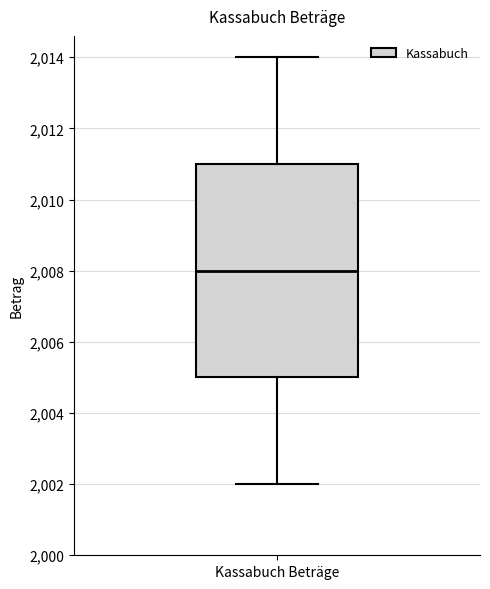

Transcribe this box plot: give where the median line is, the range the box spans, and where the two whiskers end, as read against the y-axis. The values are not printed on the chart, so give them approximately, as read against the axis.

median 2008, box 2005 to 2011, whiskers 2002 to 2014